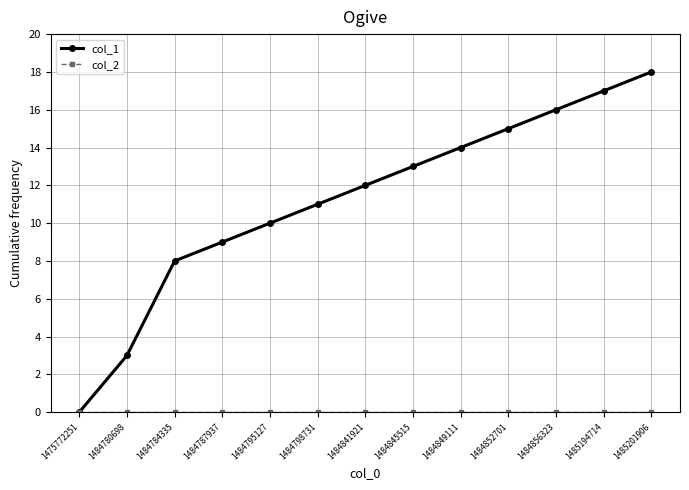

What is the greatest value displayed?

18